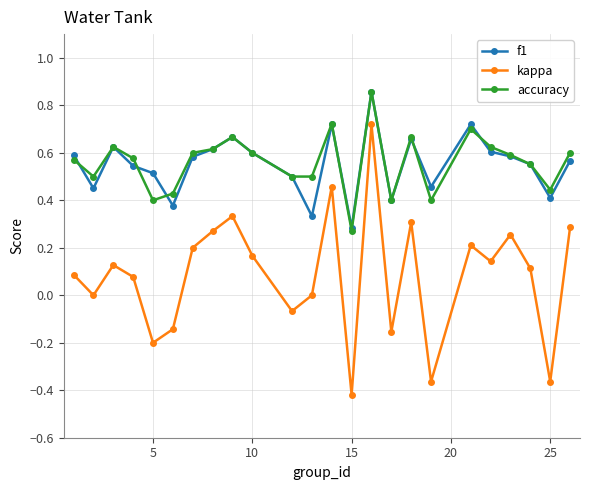

In kappa, how many points are lower than both neighbors (excluding endpoints)?

8